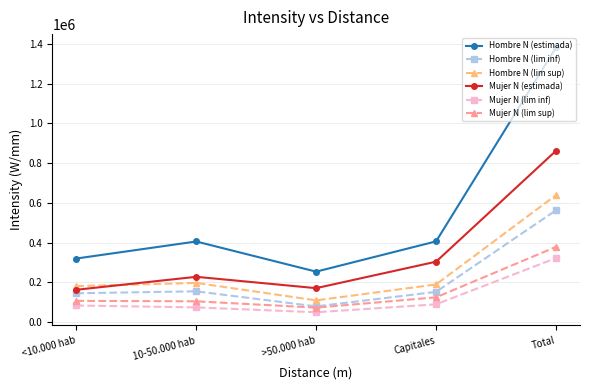

At how many categories does at least one series exceed 1244907?

1